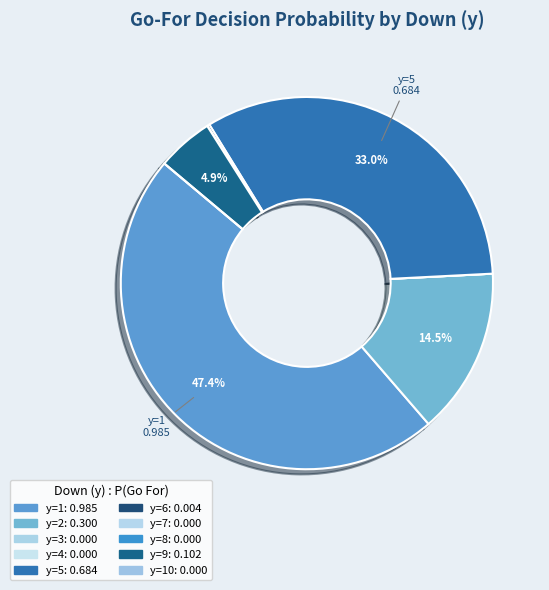

How many slices are in this pie chart?

10